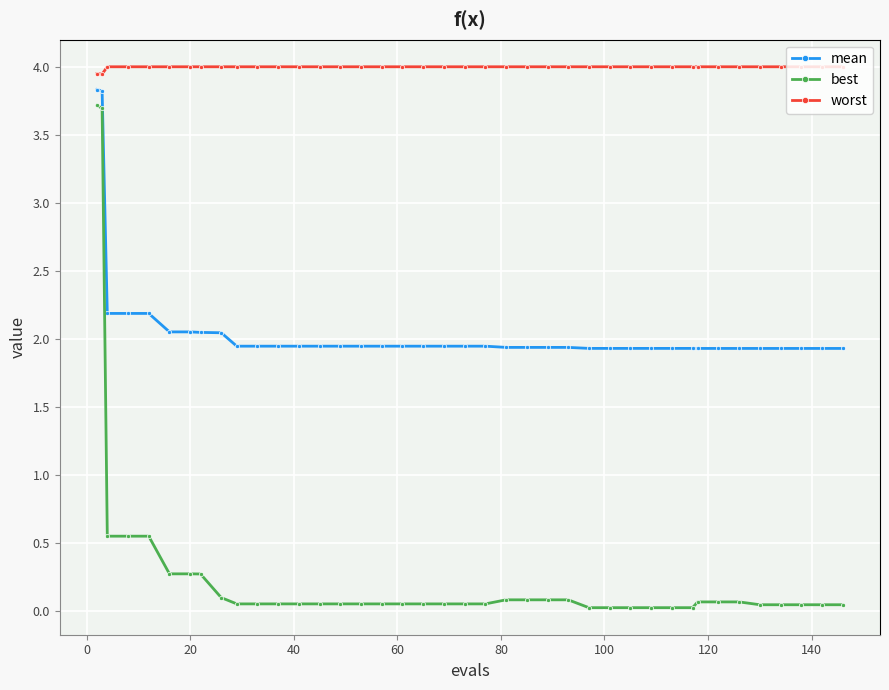

How many lines are shown in the chart?

3